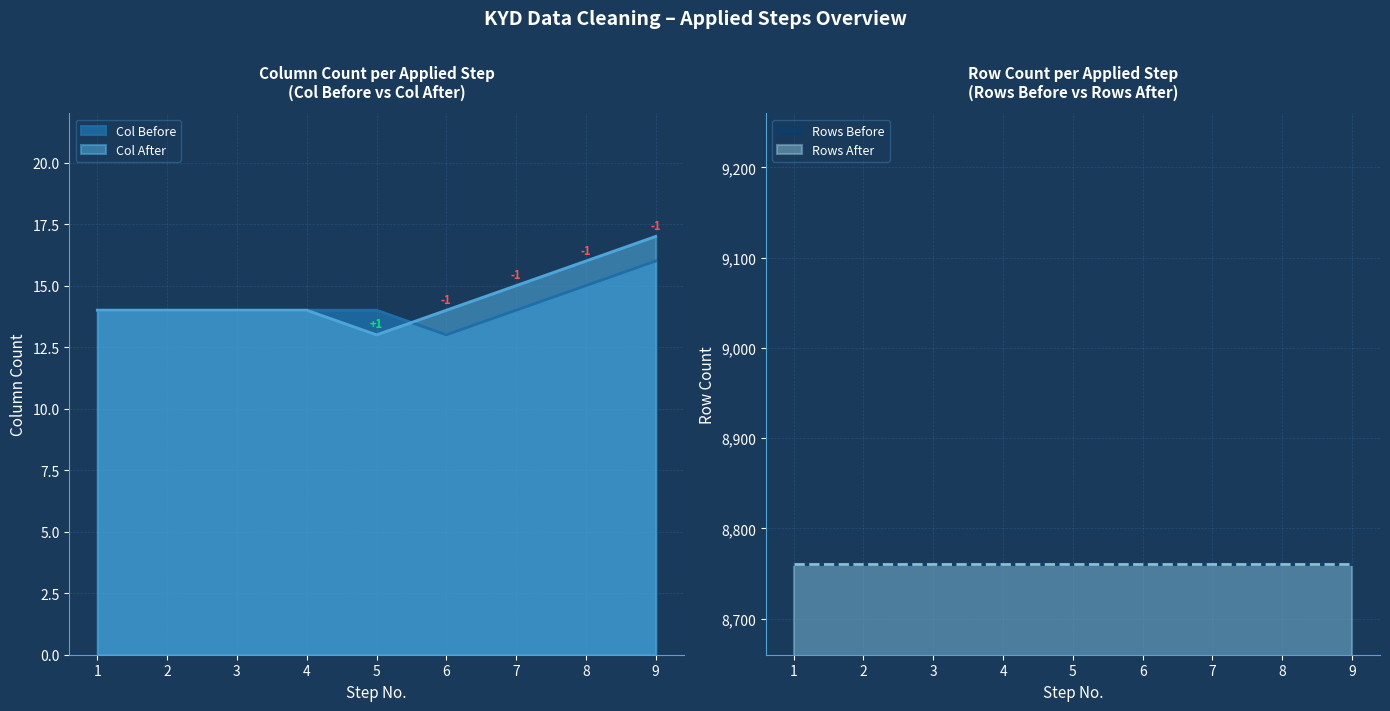

Read the Col Before value at 2.

14